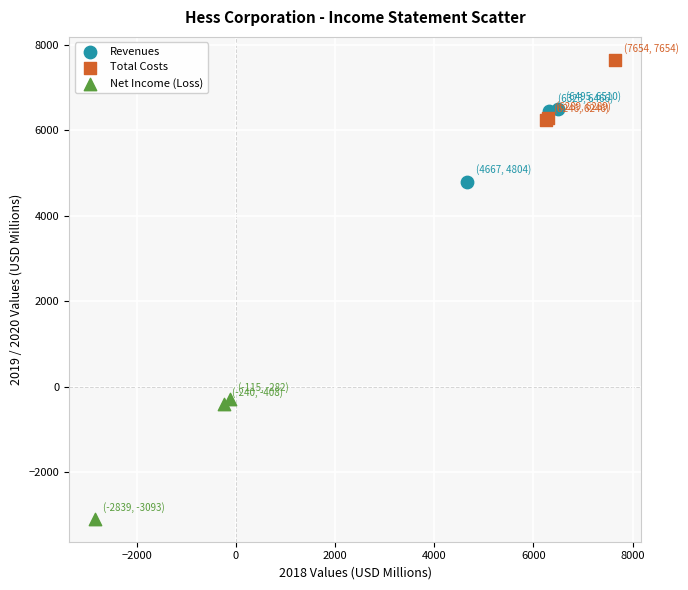

Which series reaches the maximum Y coordinate?

Total Costs